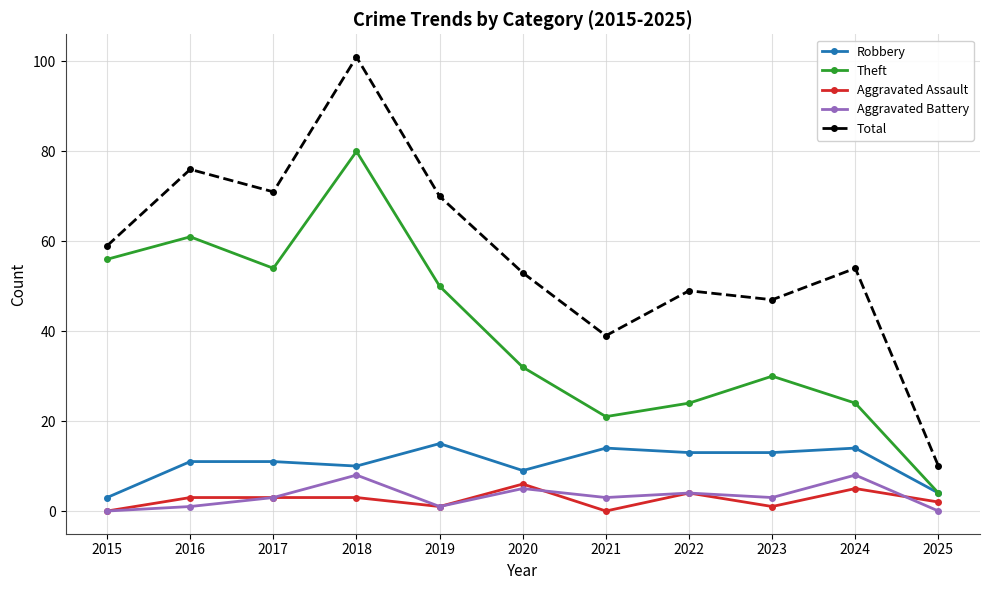

Where is the first local maximum for Total?

2016